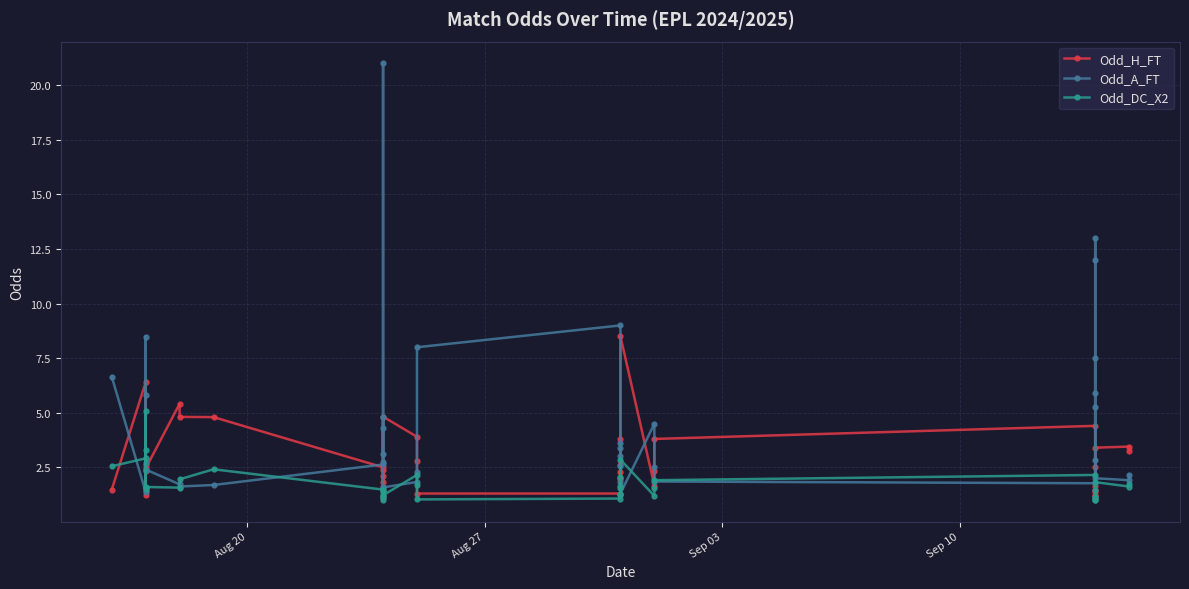

What is the sum of all Odd_H_FT values?

111.4